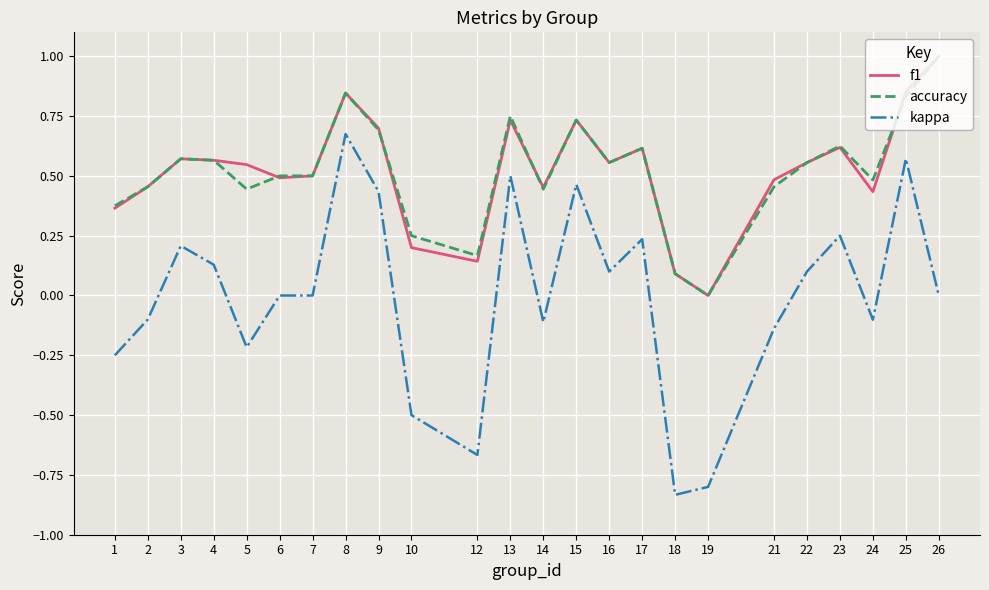

Is the value of kappa at 13 greater than the value of f1 at 24?

Yes